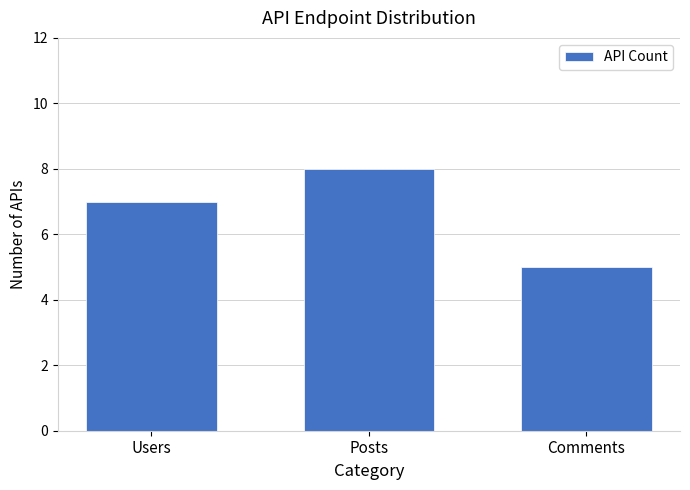

Reading left to right, what are all the values shown in this chart?

7	8	5